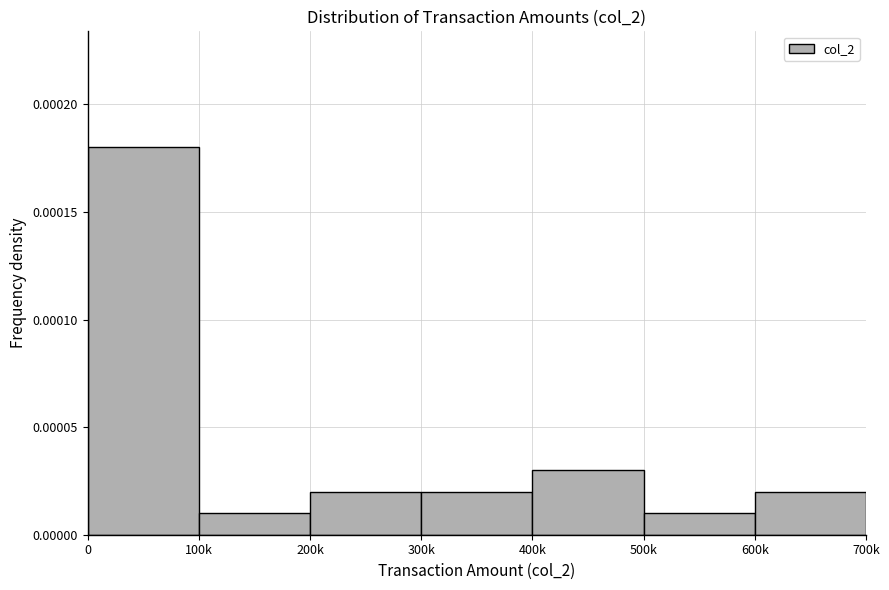

Between 600k and 100k, which is larger?

600k